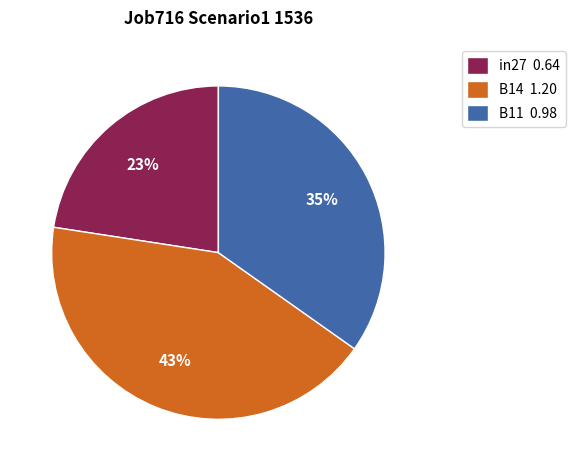

What is the largest slice in the pie chart?

B14